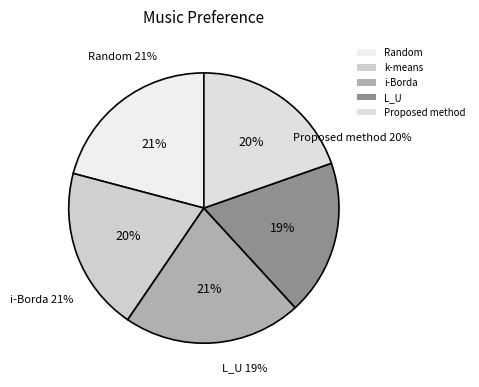

How many slices are in this pie chart?

5